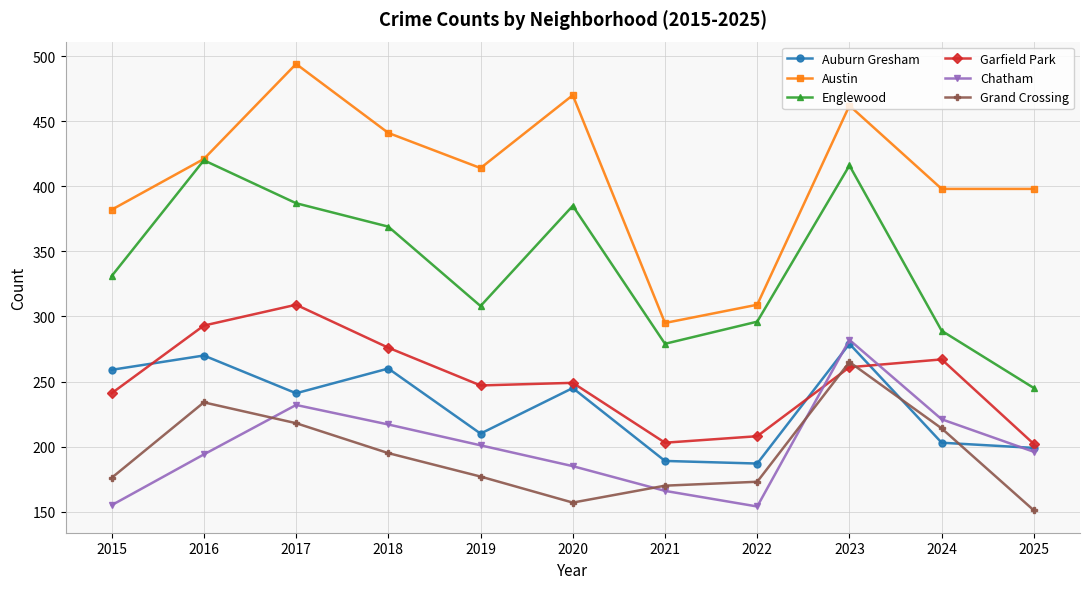

Is it true that Austin equals 126 at 2017?

False